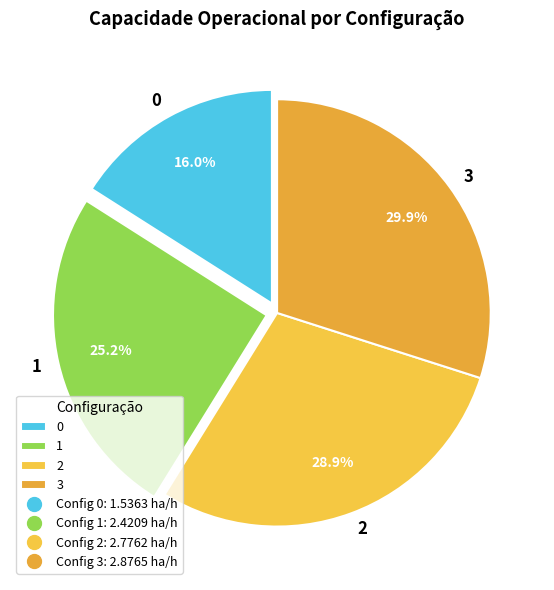

Is the sum of 3 and 1 greater than half?

Yes